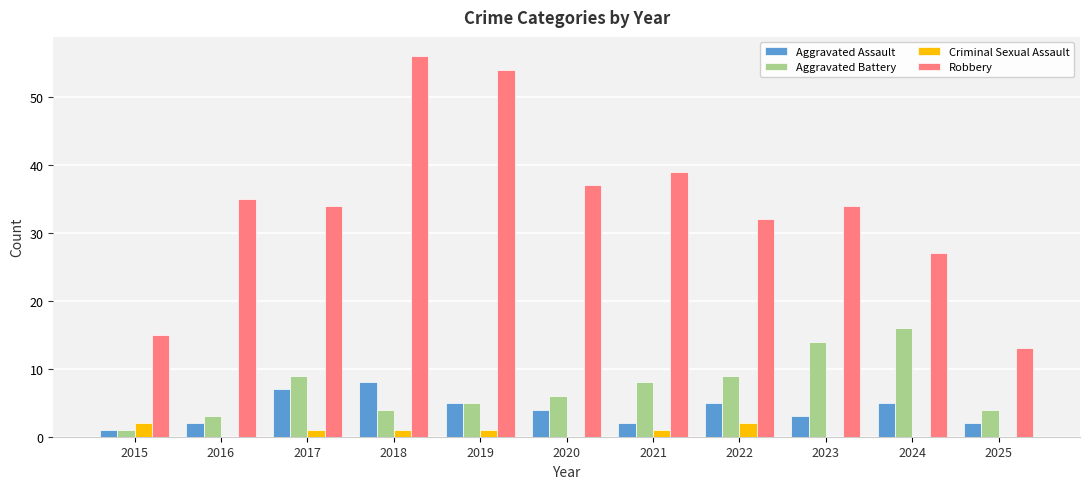

Are the bars horizontal?

No